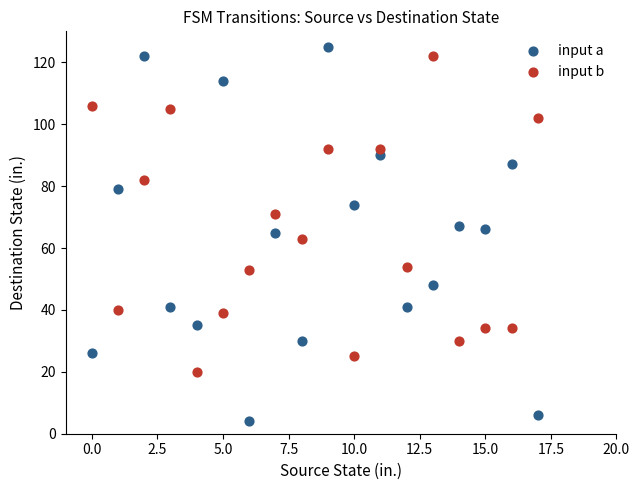

Across all data points, what is the range of Y values (max minus min)?

121